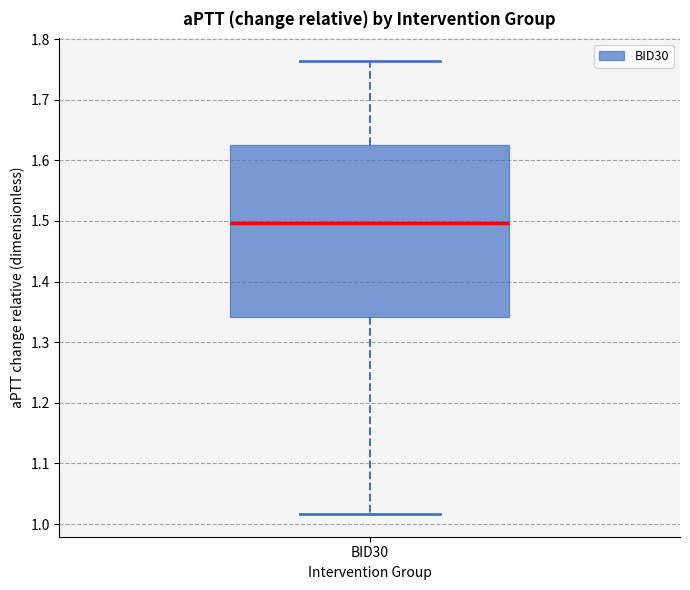

Where does the lower whisker of the box for BID30 end on the y-axis? The values are not printed on the chart, so give them approximately, as read against the axis.

1.02